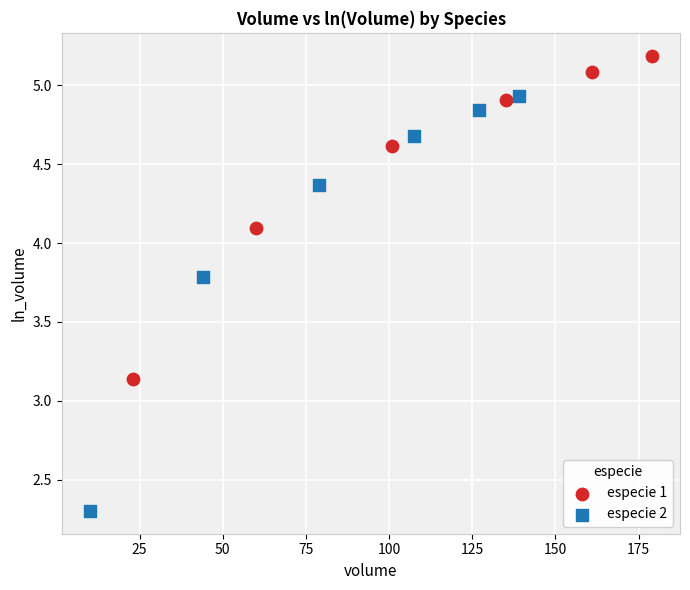

Which series reaches the maximum Y coordinate?

especie 1